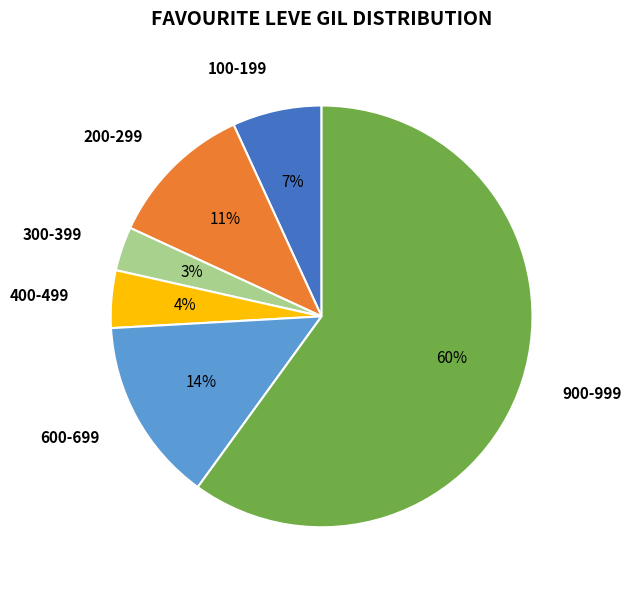

Rank the categories by value from lowest to highest.

300-399, 400-499, 100-199, 200-299, 600-699, 900-999